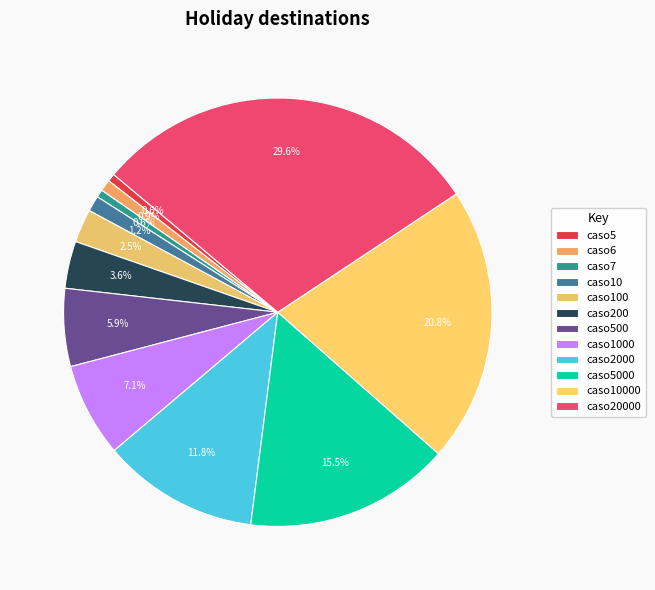

What is the largest slice in the pie chart?

caso20000